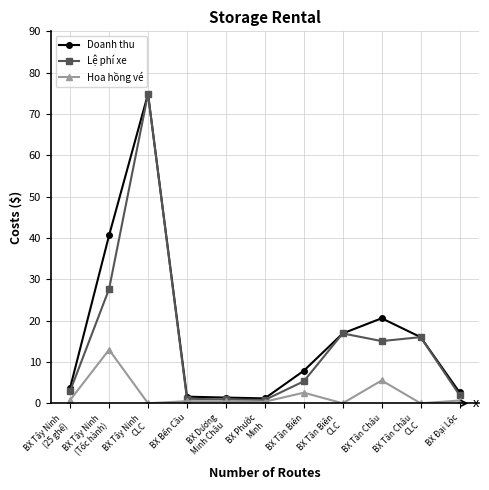

What is the label of the 8th point from the left?

BX Tân Biên
CLC